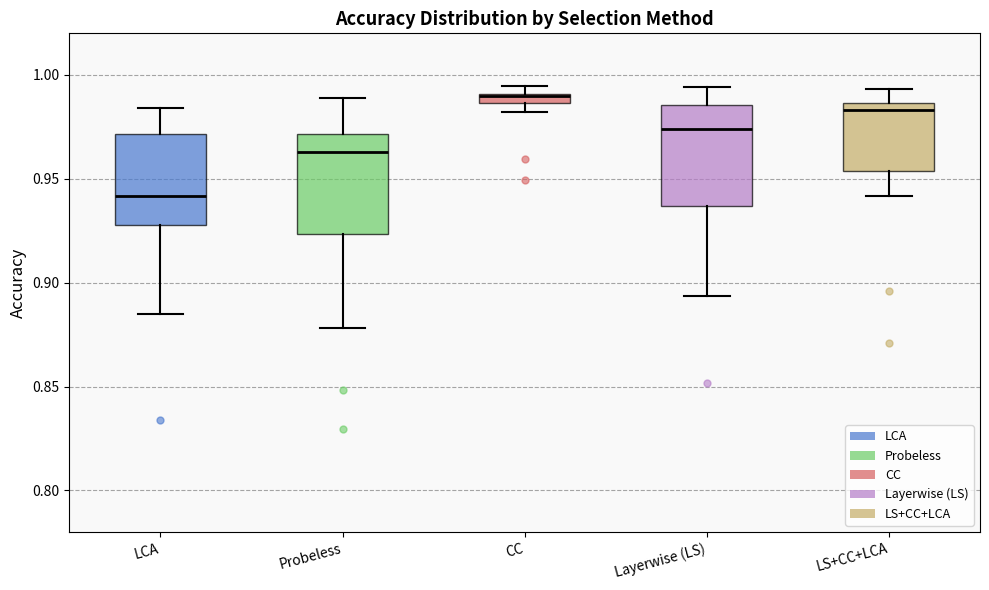

Where is the lower edge of the box for Probeless on the y-axis? The values are not printed on the chart, so give them approximately, as read against the axis.

0.925